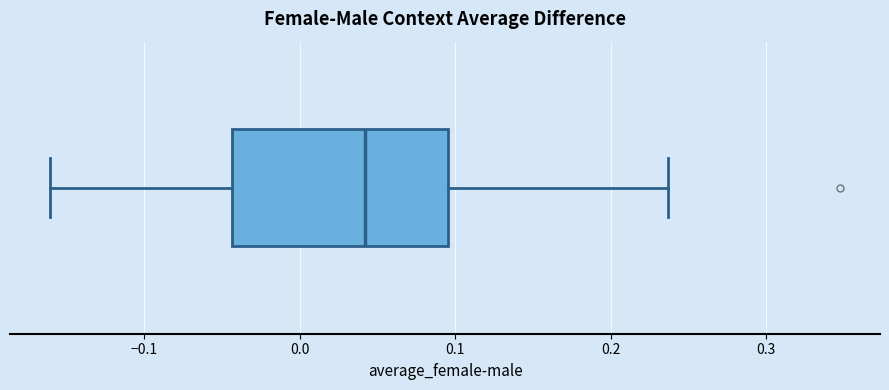

Where does the left whisker of the box end on the x-axis? The values are not printed on the chart, so give them approximately, as read against the axis.

-0.16